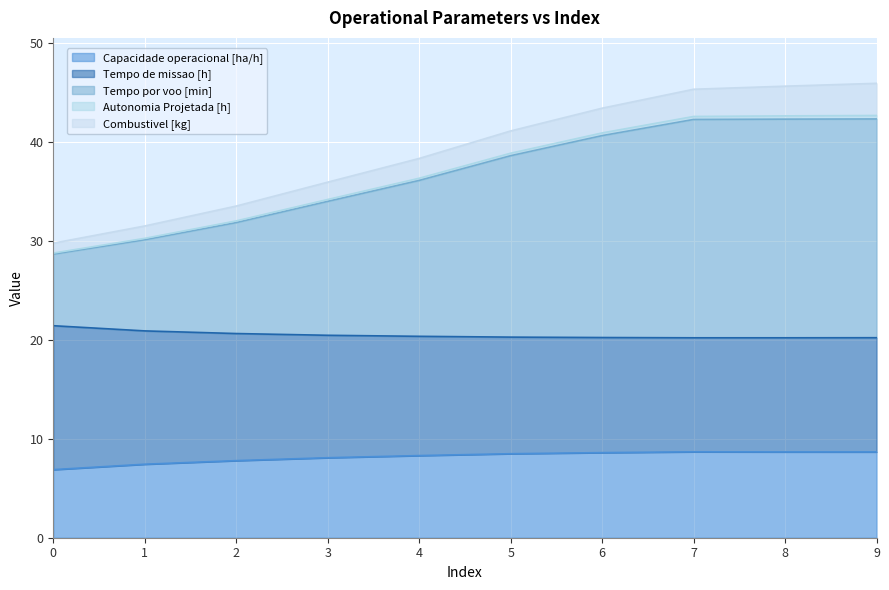

Reading left to right, transcribe all the data shown in this chart.

Capacidade operacional [ha/h]: 6.9	7.4	7.8	8.1	8.3	8.5	8.6	8.7	8.7	8.7
Tempo de missao [h]: 21.4	20.9	20.6	20.5	20.3	20.3	20.2	20.2	20.2	20.2
Tempo por voo [min]: 28.6	30.1	31.8	34.0	36.1	38.6	40.6	42.3	42.3	42.3
Autonomia Projetada [h]: 29.8	31.5	33.5	35.9	38.3	41.1	43.4	45.3	45.6	45.9
Combustivel [kg]: 28.8	30.2	32.0	34.2	36.3	38.8	40.9	42.6	42.6	42.7